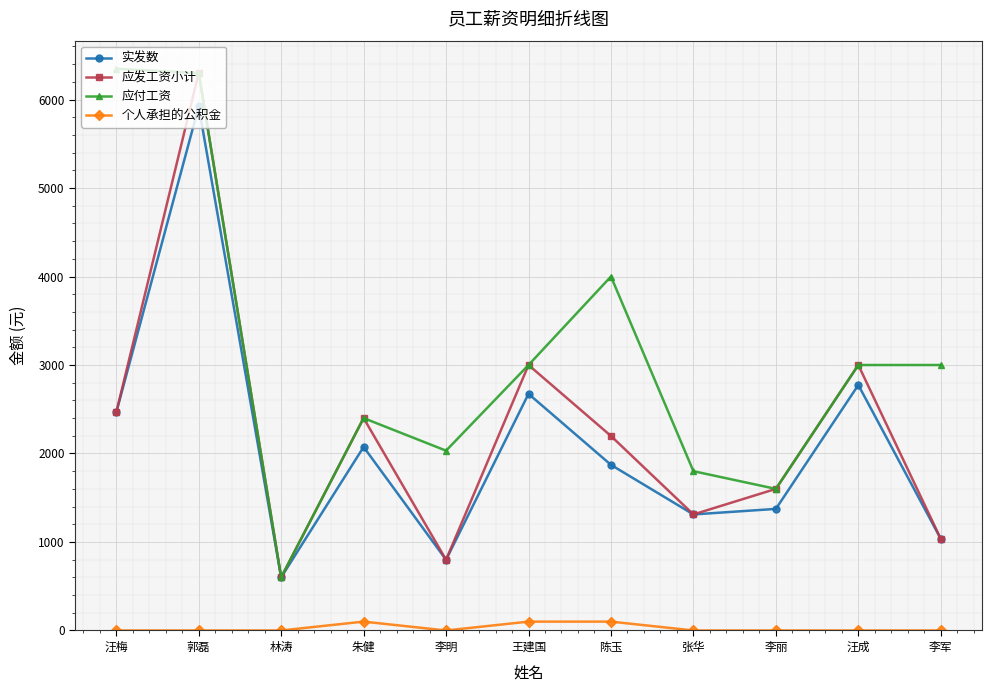

Count the number of categories in the chart.

11